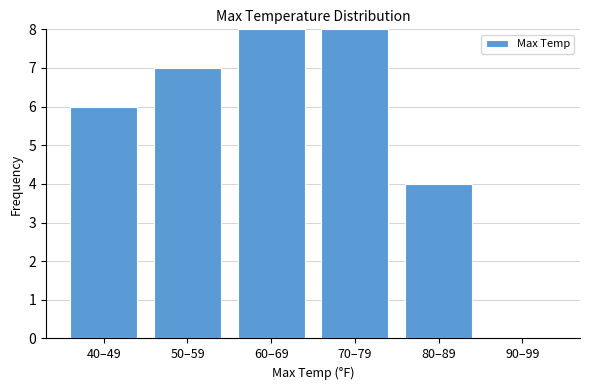

Reading left to right, transcribe all the data shown in this chart.

40–49=6	50–59=7	60–69=8	70–79=8	80–89=4	90–99=0